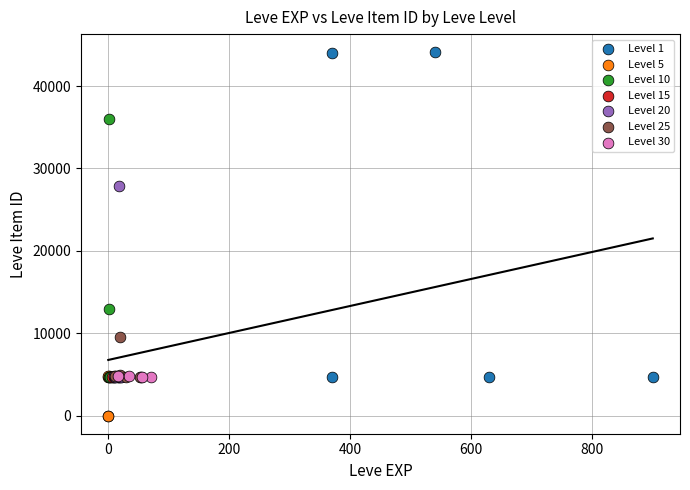

Which series contains the highest Y value?

Level 1